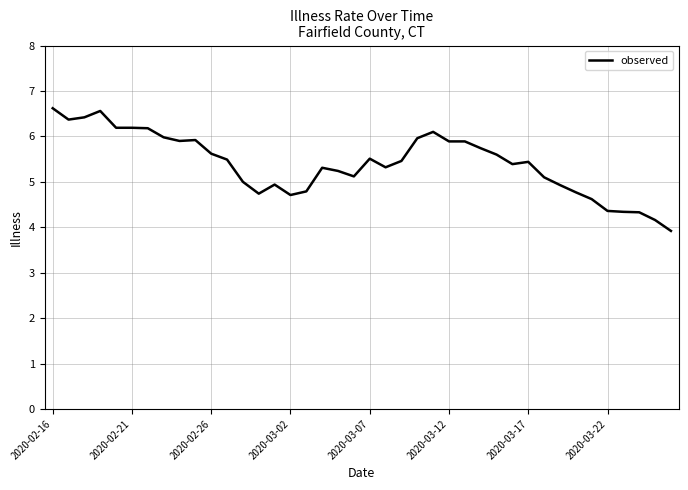

Count the number of categories in the chart.

40